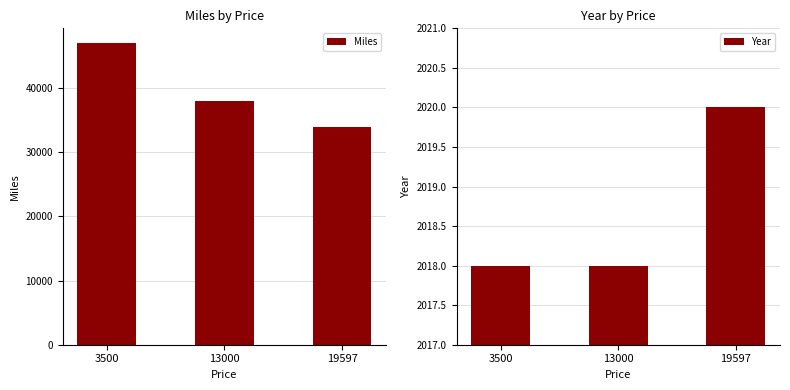

What is the difference between the highest and lowest values at 13000?

35982